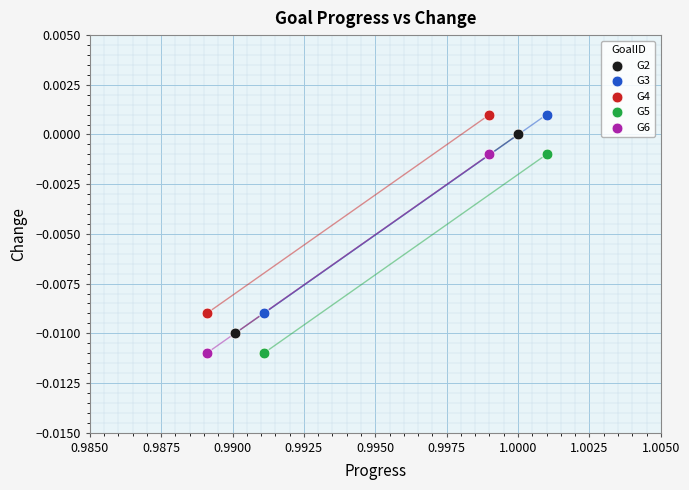

What are all the series names shown in the legend?

G2, G3, G4, G5, G6